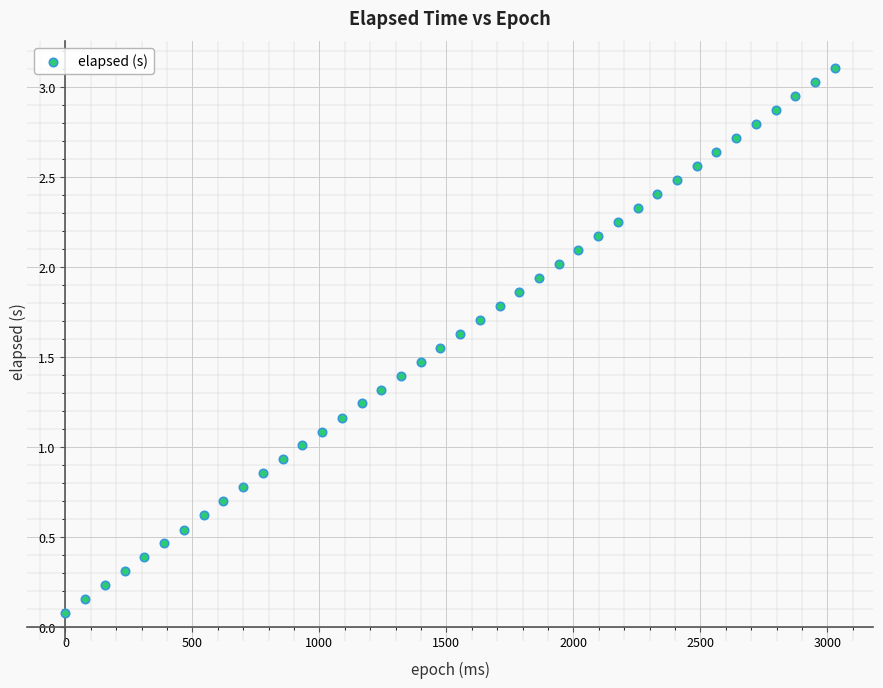

What is the range of X values (max minus min)?

3029.0